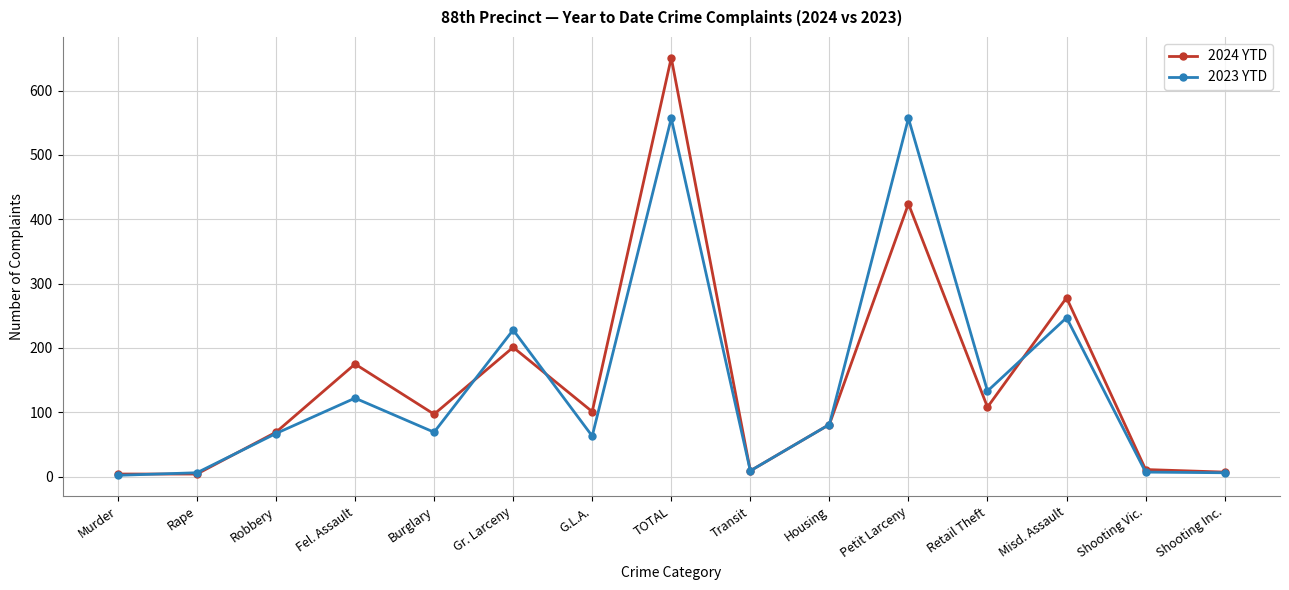

What is the value of the 2023 YTD point at the 8th from the left?

557